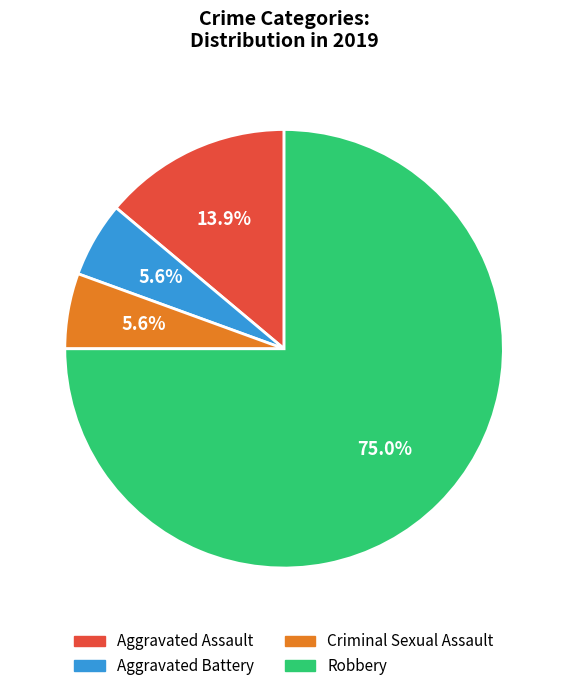

Which category has the biggest portion of the pie?

Robbery